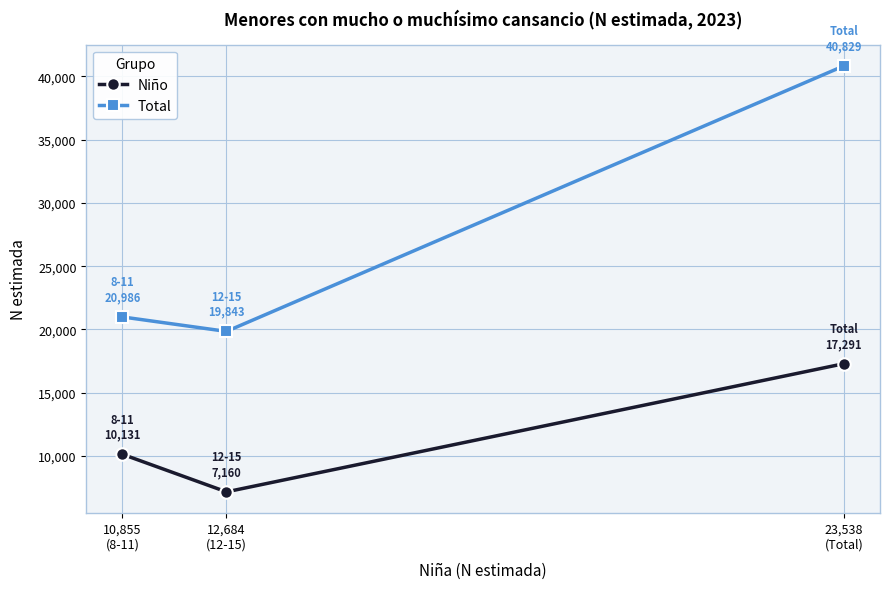

What is the difference between the highest and lowest values at 12,684
(12-15)?

12683